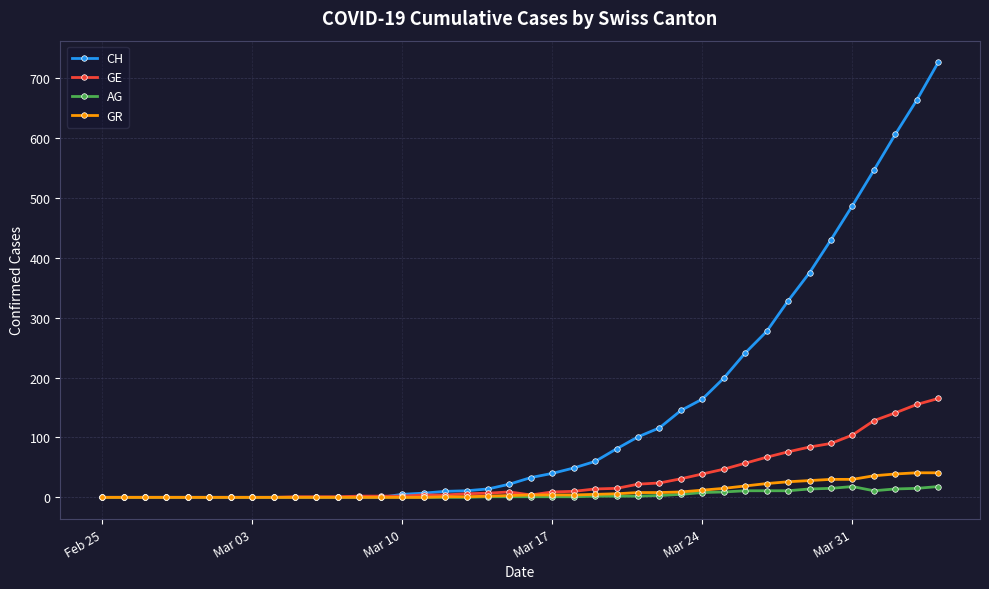

Which series has the largest total across all categories?

CH